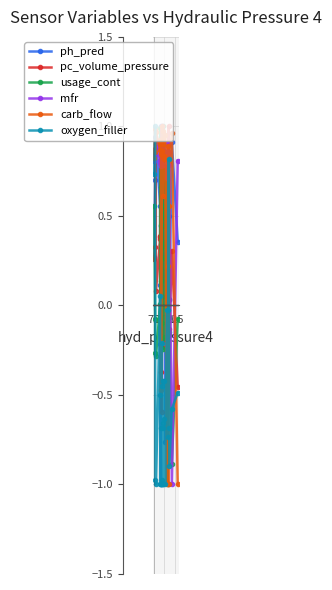

Where is the first local maximum for mfr?

75